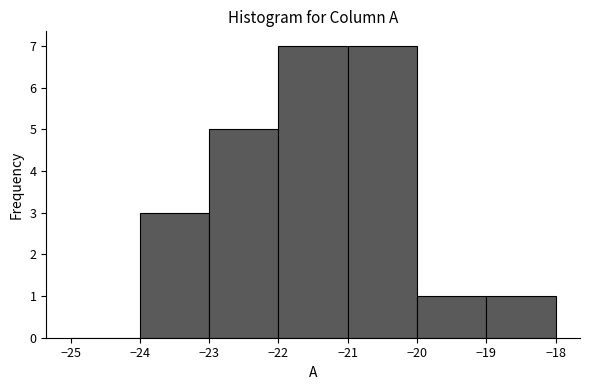

What is the height of the bar covering -24 to -23 on the x-axis? The values are not printed on the chart, so give them approximately, as read against the axis.

3